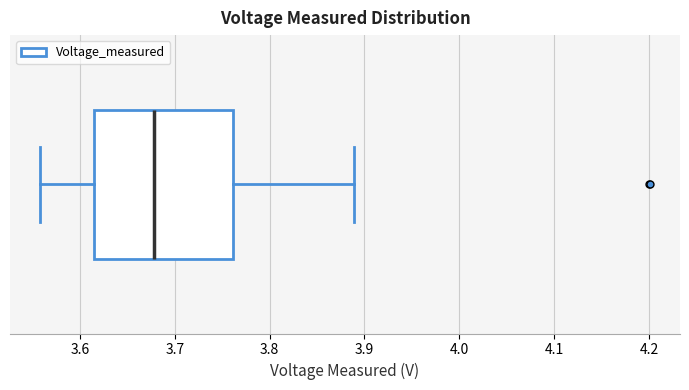

Read this box plot against the x-axis: the position of the median line, the range covered by the box, and the ends of both whiskers. The values are not printed on the chart, so give them approximately, as read against the axis.

median 3.68, box 3.61 to 3.76, whiskers 3.56 to 3.89